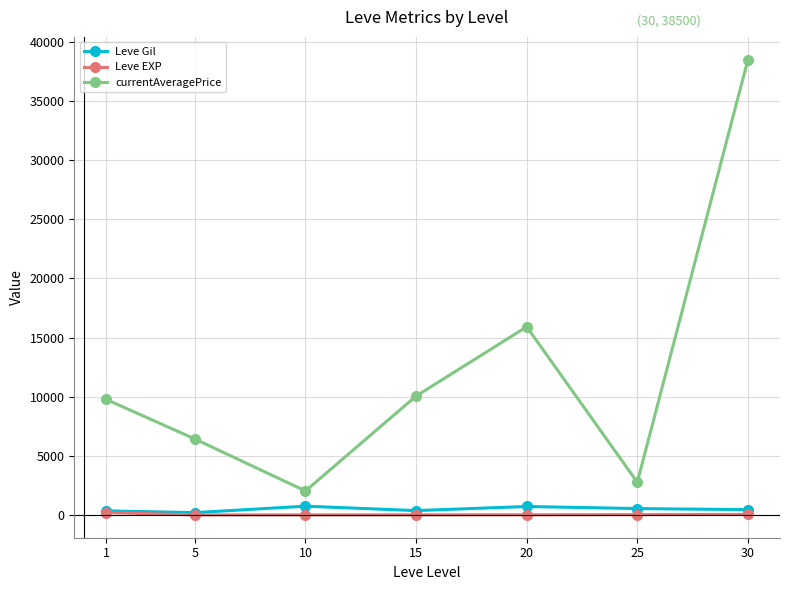

Which series has the widest spread of values?

currentAveragePrice